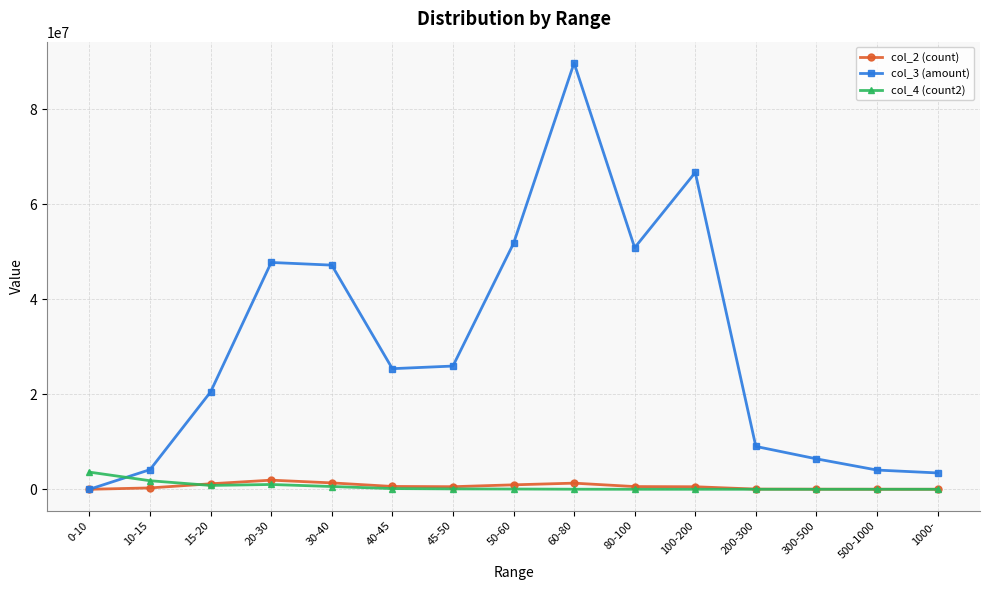

What is the difference between the second highest and minimum values in the col_4 (count2) series?

1799191.0